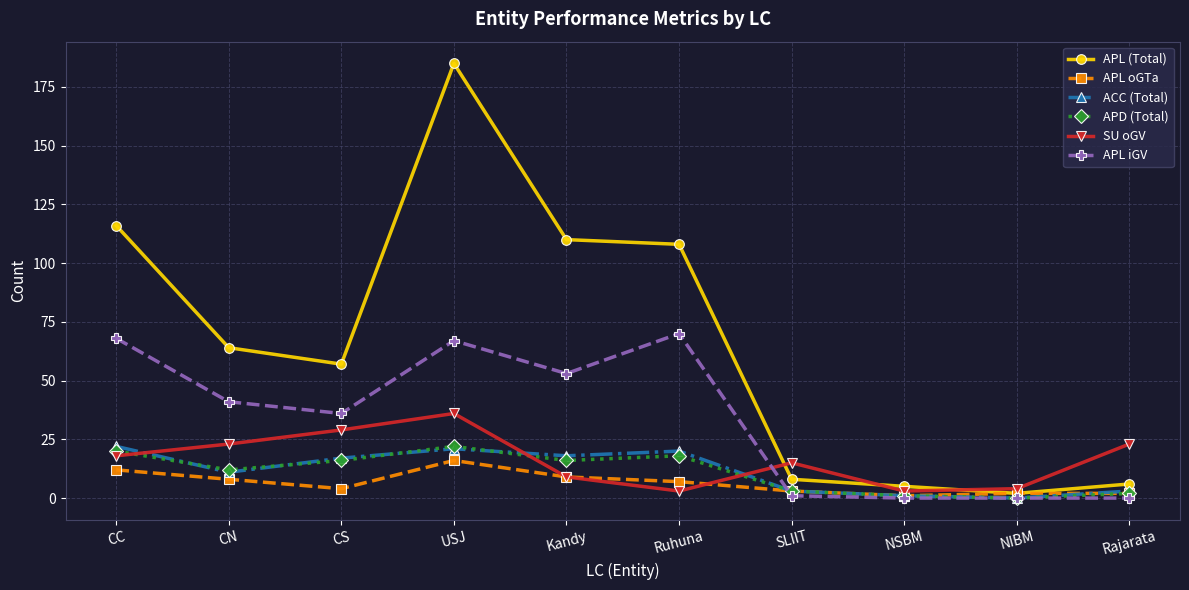

At which label does ACC (Total) first exceed 17?

CC